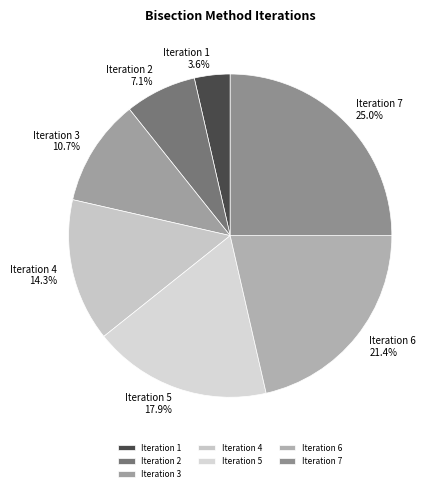

To the nearest percent, what is the difference between the largest and smallest slice percentages?

21%